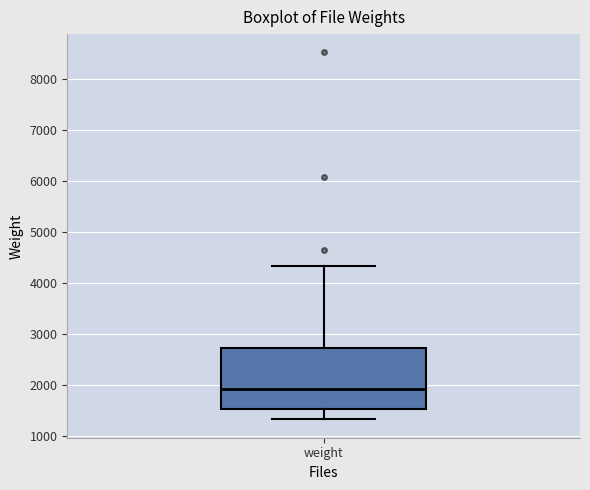

Where does the lower whisker of the box for weight end on the y-axis? The values are not printed on the chart, so give them approximately, as read against the axis.

1300